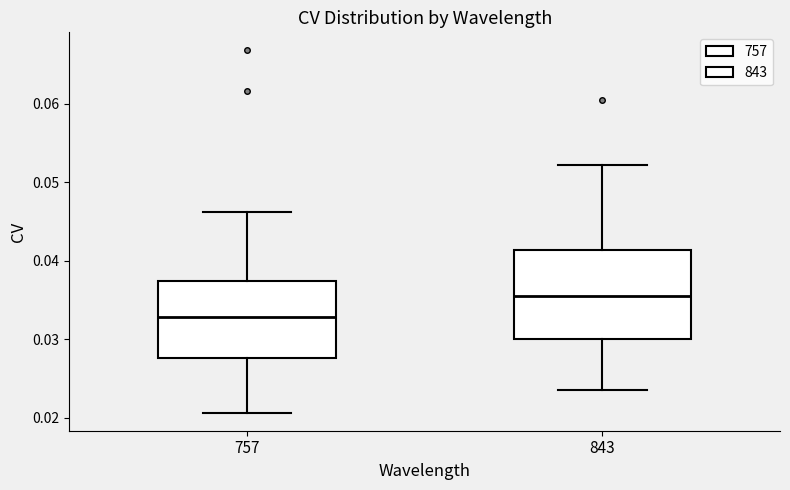

Which box is the tallest, from its lower edge to its upper edge?

843